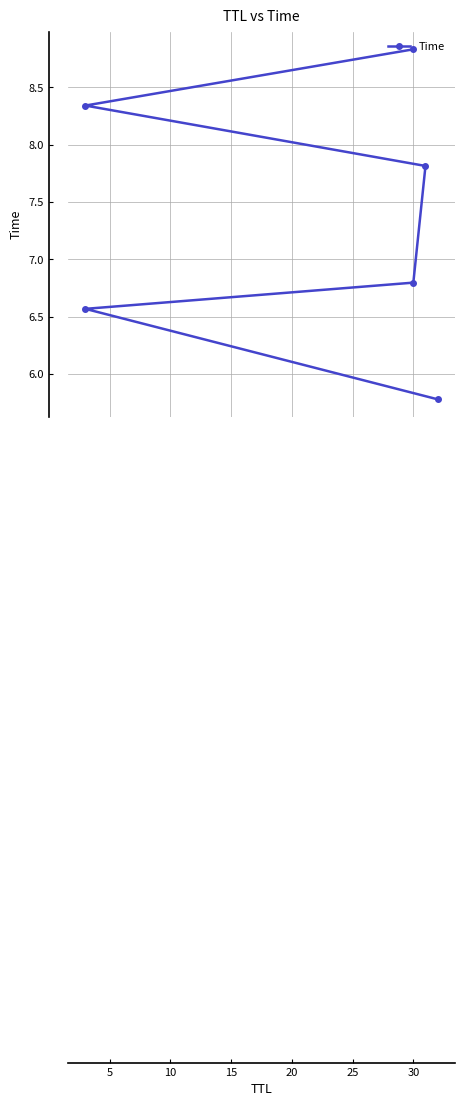

What is the difference between the values at 5 and 15?

1.2